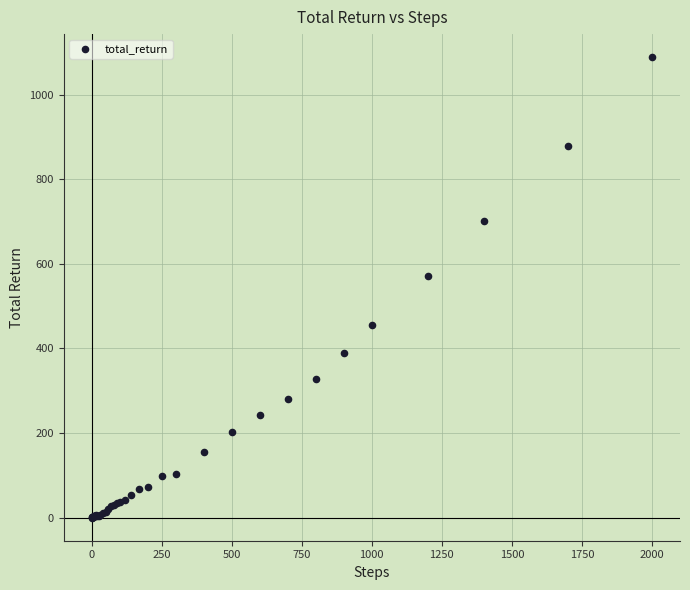

What Y value in the scatter plot is closest to 544?

571.2